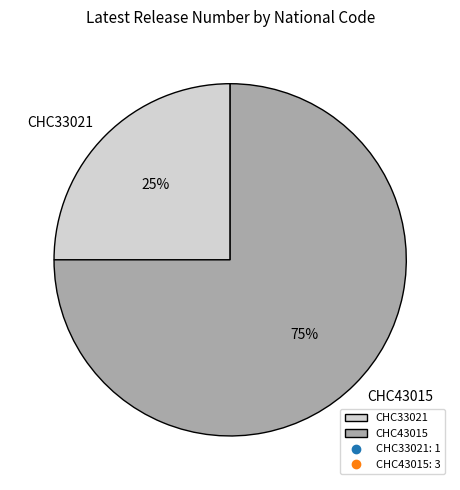

What is the majority slice?

CHC43015